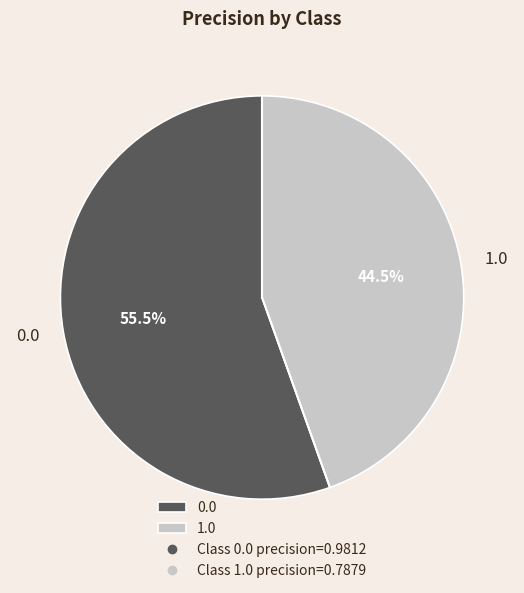

Combined, do 1.0 and 0.0 account for over 50%?

Yes